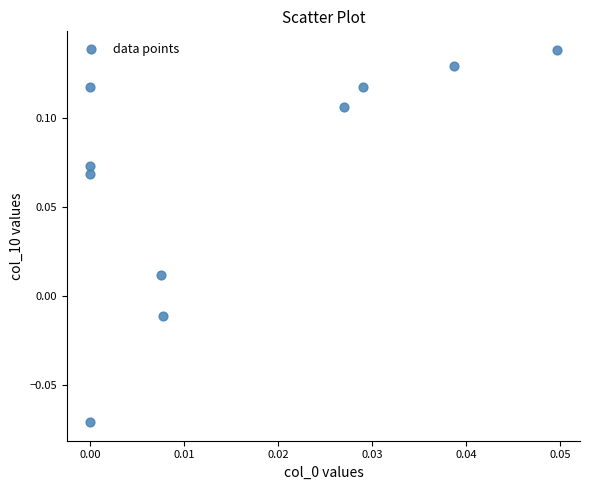

How many data points are displayed?

10